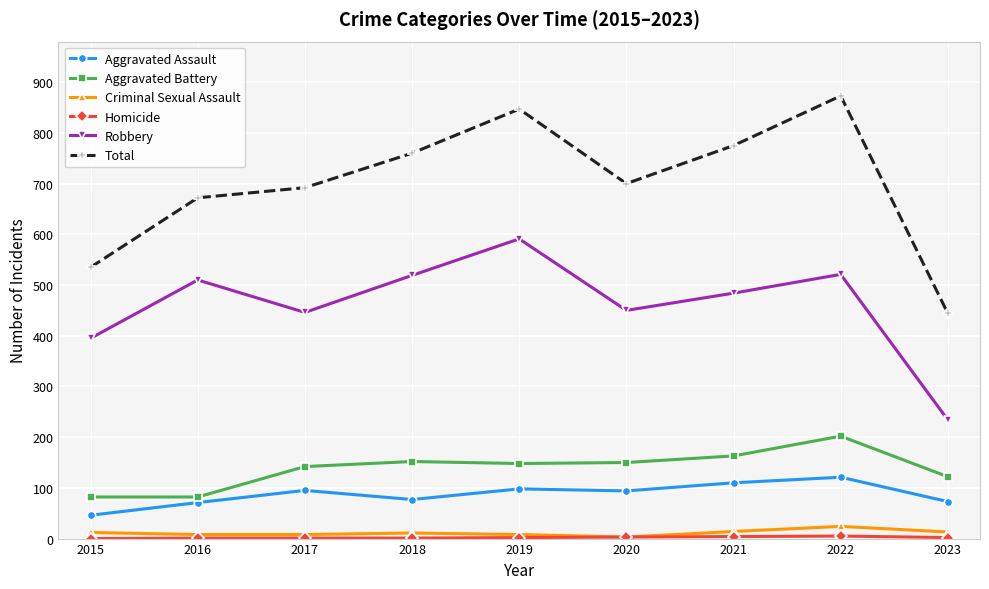

The Total series shows 159 at 2017. True or false?

False